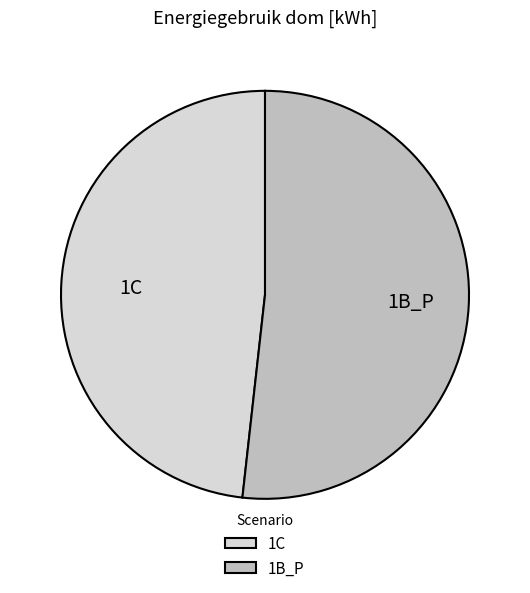

True or false: 1B_P accounts for 52% of the total.

True